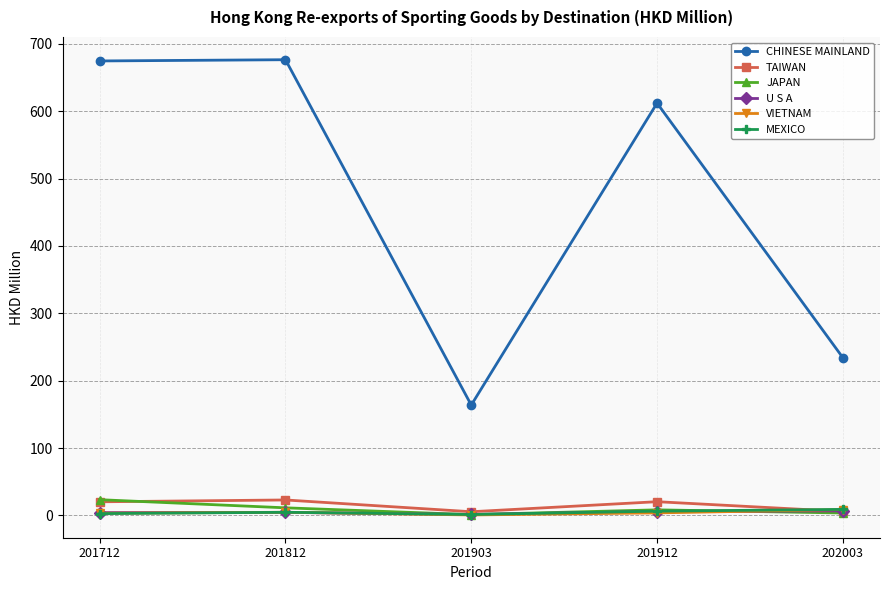

True or false: U S A has a value of 6.7 at 202003.

True